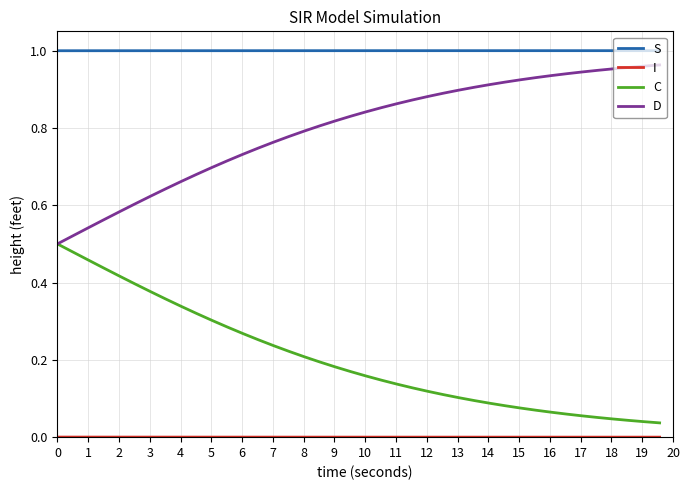

How many lines are shown in the chart?

4